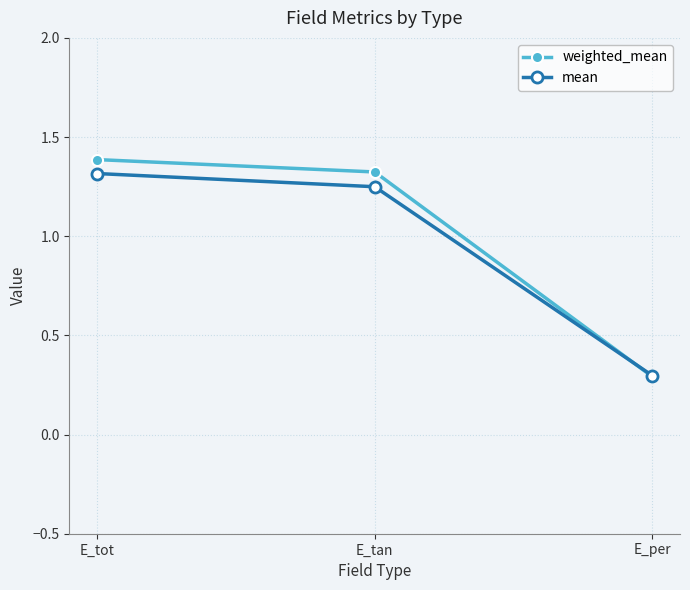

True or false: weighted_mean has a value of 1.4 at E_tot.

True